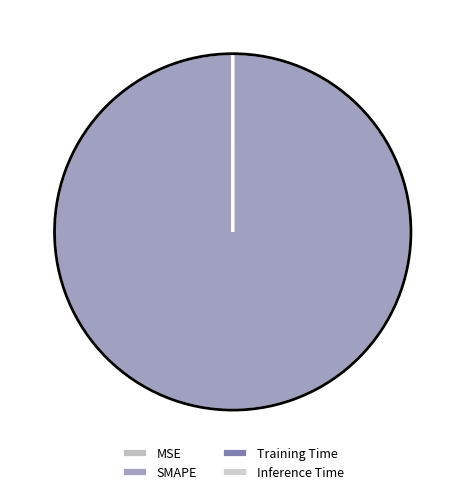

To the nearest percent, what percentage of the pie is SMAPE?

100%